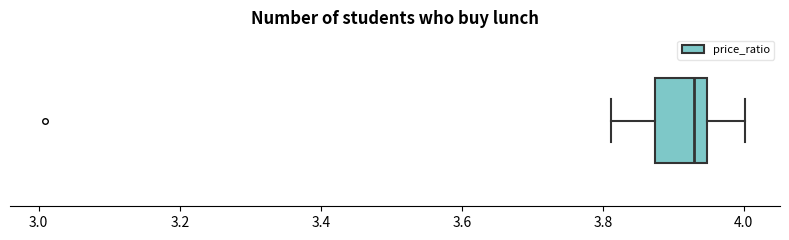

Where is the left edge of the box on the x-axis? The values are not printed on the chart, so give them approximately, as read against the axis.

3.88